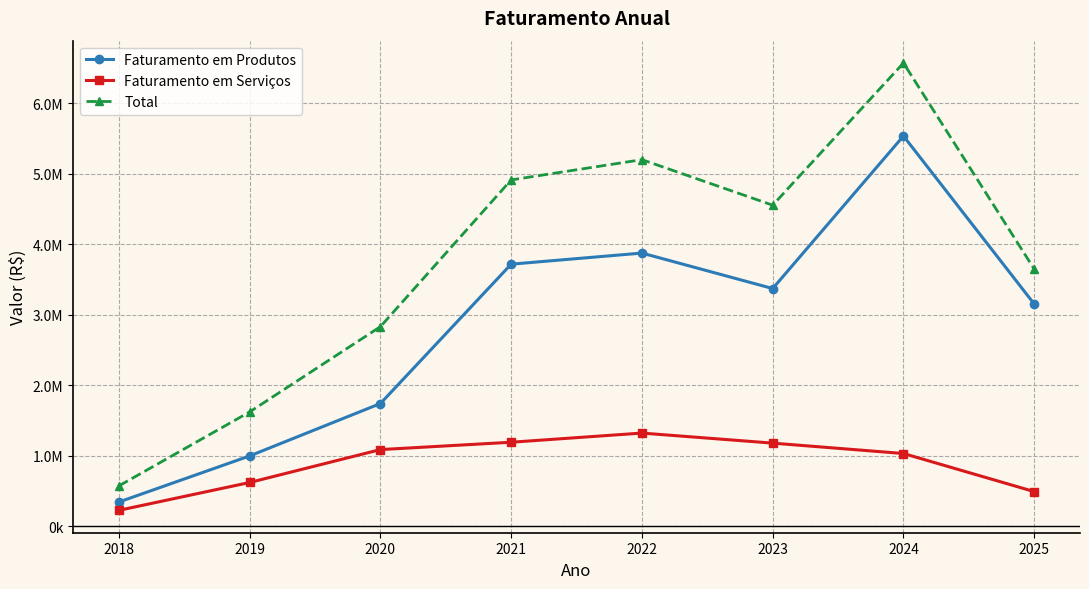

True or false: Faturamento em Serviços and Faturamento em Produtos cross at least once.

False